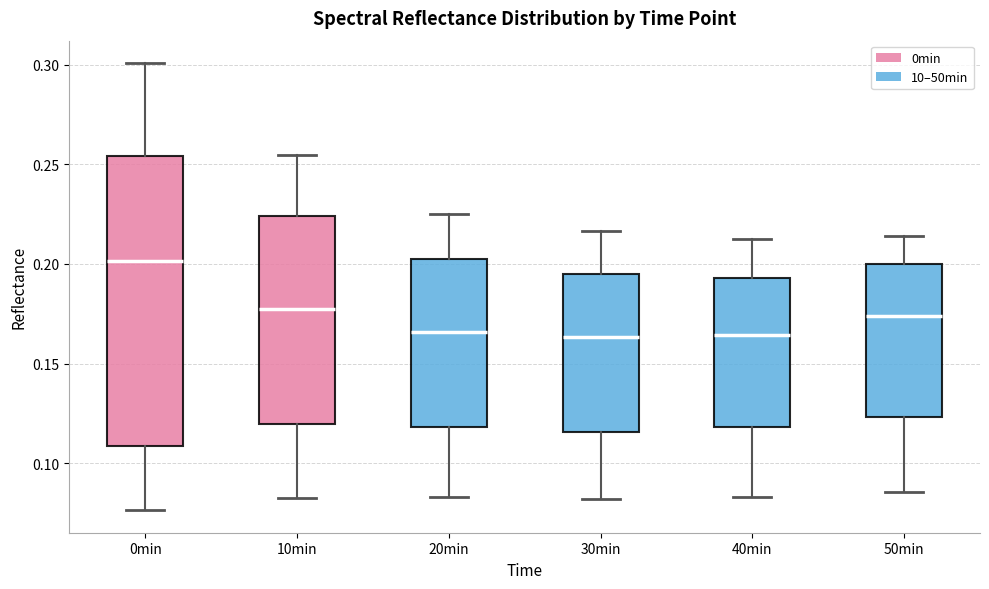

Reading left to right, read every box against the y-axis: the position of its median line, the range the box covers, and the ends of its whiskers. The values are not printed on the chart, so give them approximately, as read against the axis.

0min: median 0.200, box 0.110 to 0.255, whiskers 0.075 to 0.300
10min: median 0.180, box 0.120 to 0.225, whiskers 0.085 to 0.255
20min: median 0.165, box 0.120 to 0.205, whiskers 0.085 to 0.225
30min: median 0.165, box 0.115 to 0.195, whiskers 0.080 to 0.215
40min: median 0.165, box 0.120 to 0.195, whiskers 0.085 to 0.215
50min: median 0.175, box 0.125 to 0.200, whiskers 0.085 to 0.215